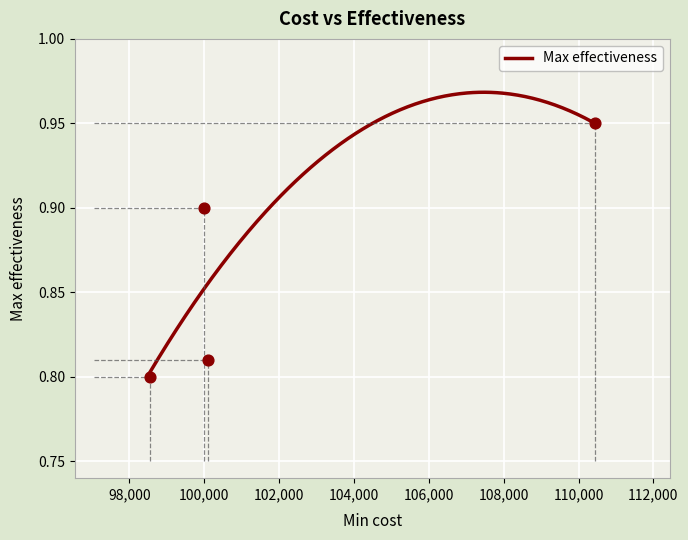

Which has a higher value, 98544 or 100095?

100095